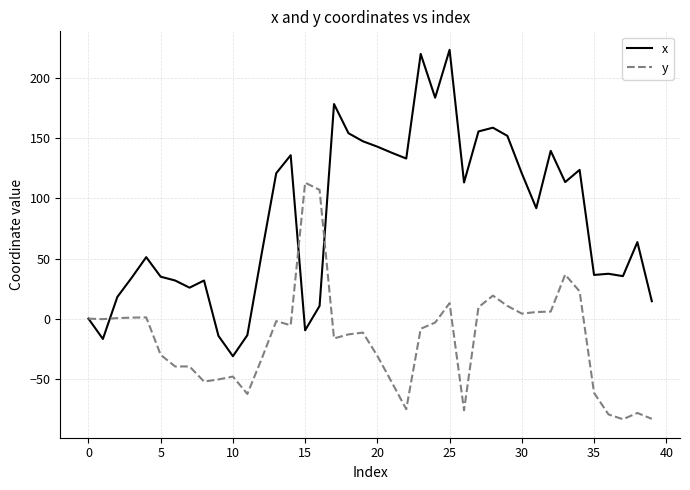

Which series has the widest spread of values?

x